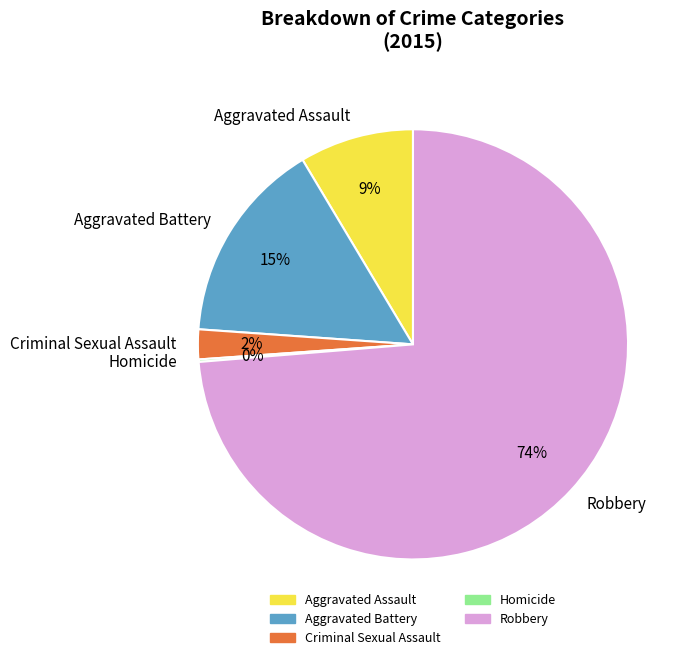

Is it true that Aggravated Assault is 1% of the pie?

False